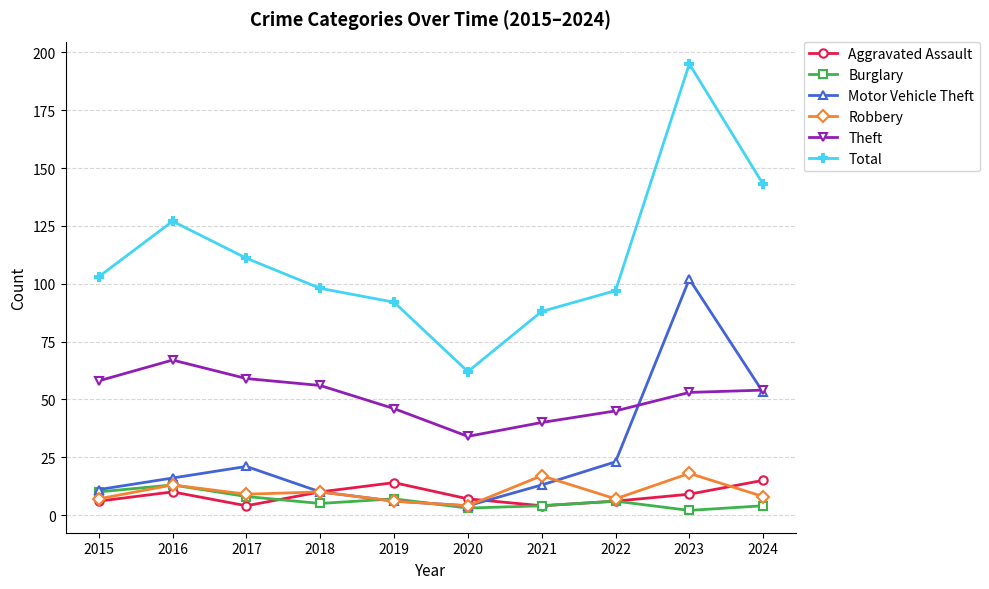

Where is the first local maximum for Robbery?

2016